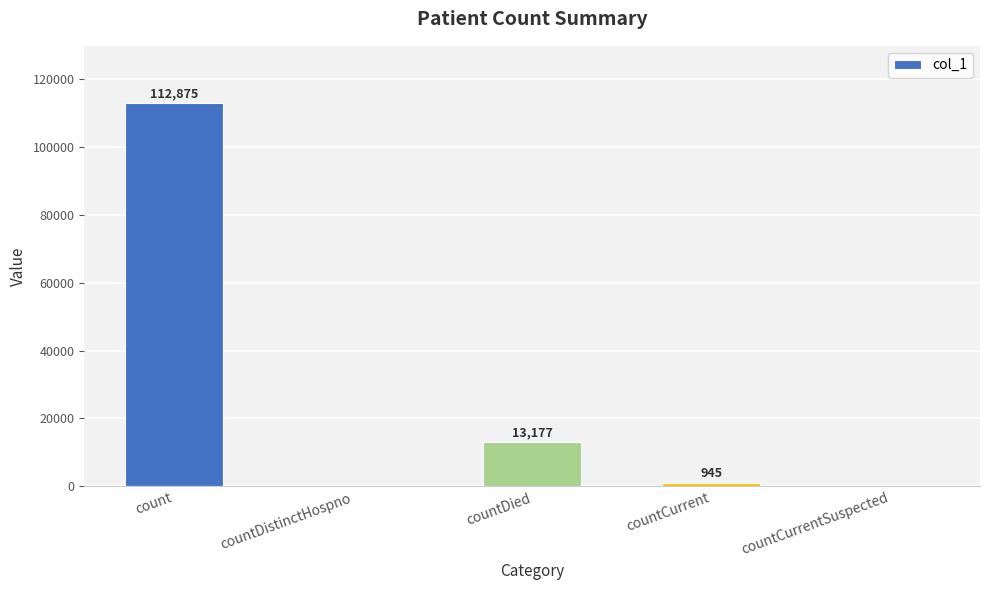

Where is the data nearest to the value 56437?

countDied